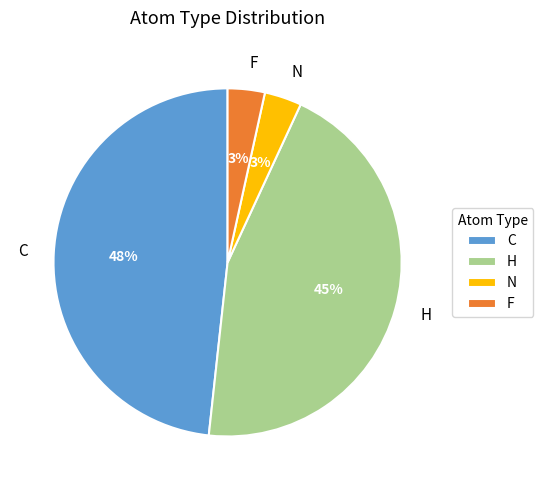

What is the ratio of the value at C to the value at H?

1.1